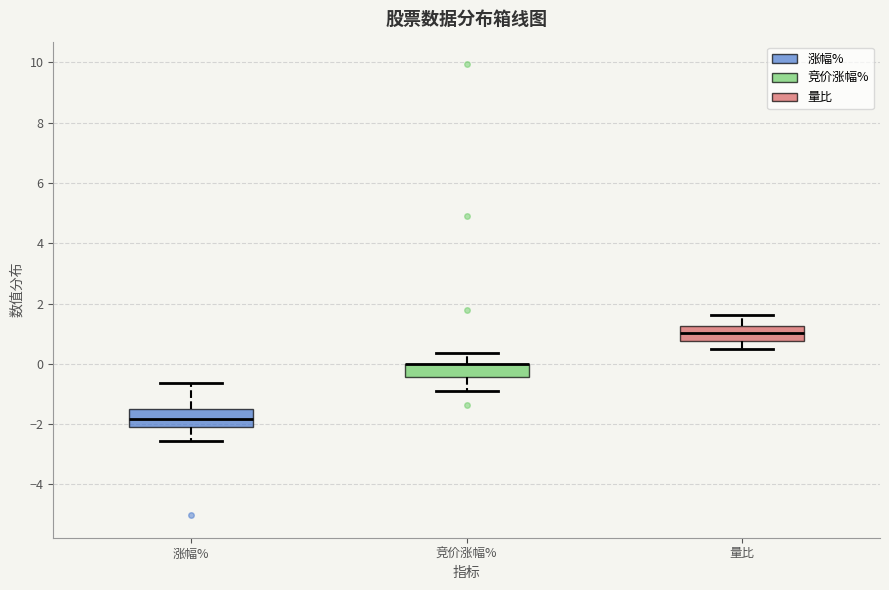

Reading left to right, transcribe this box plot: for each box, give where its median line is, the range the box spans, and where its two whiskers end, as read against the y-axis. The values are not printed on the chart, so give them approximately, as read against the axis.

涨幅%: median -1.8, box -2.0 to -1.4, whiskers -2.6 to -0.6
竞价涨幅%: median 0.0 (drawn on the box's upper edge), box -0.4 to 0.0, whiskers -1.0 to 0.4
量比: median 1.0, box 0.8 to 1.2, whiskers 0.6 to 1.6